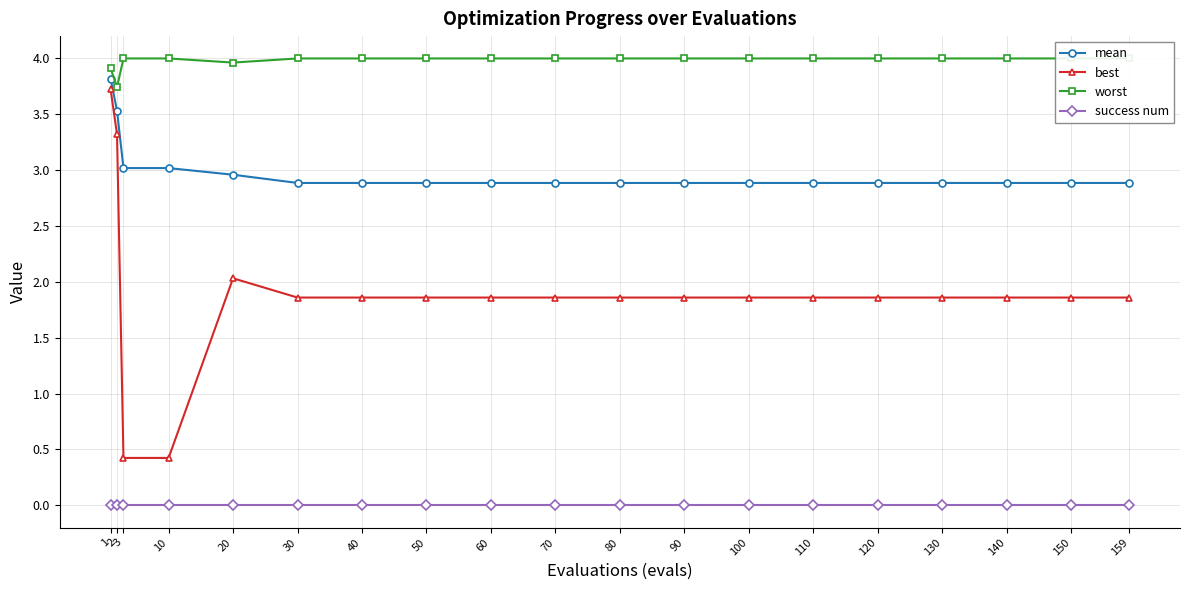

What is the total value across all series at 40?

8.7